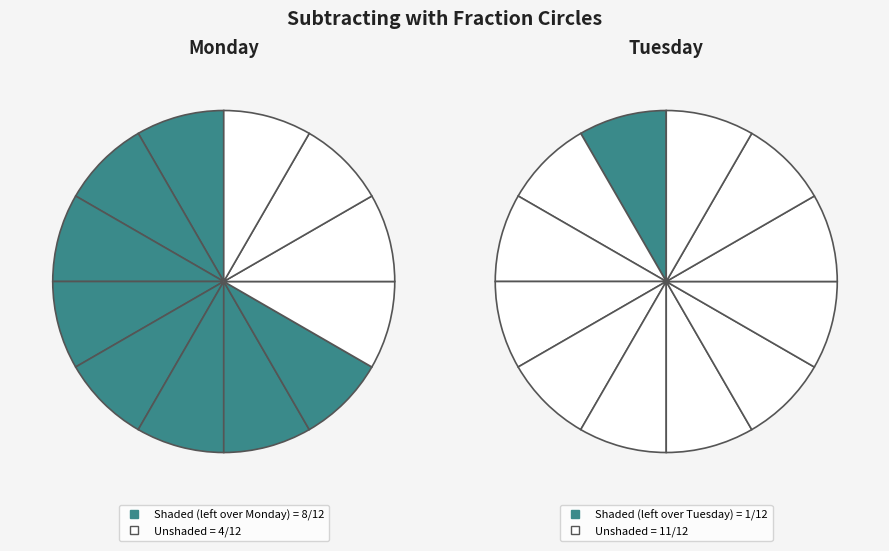

Is it true that 2 is 26% of the pie?

False